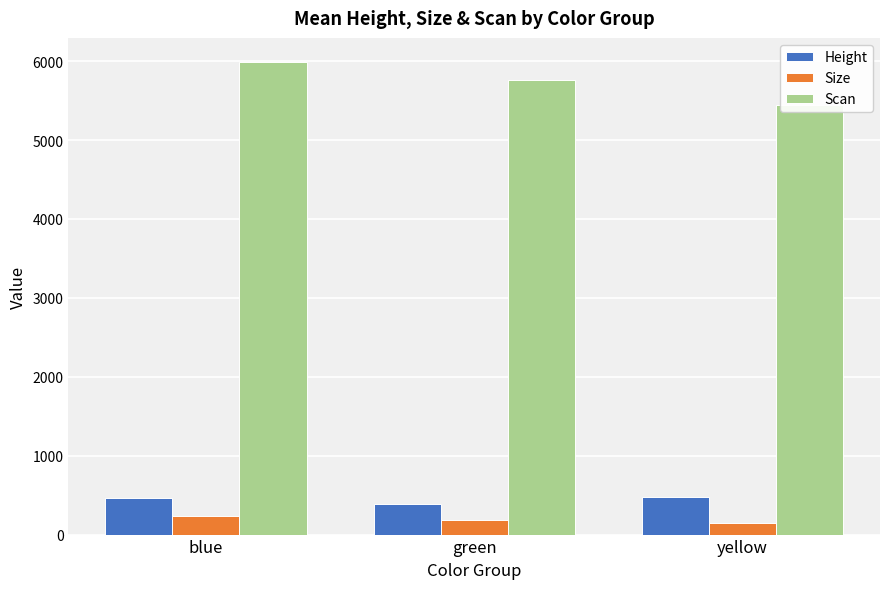

True or false: Height has a value of 170.3 at green.

False